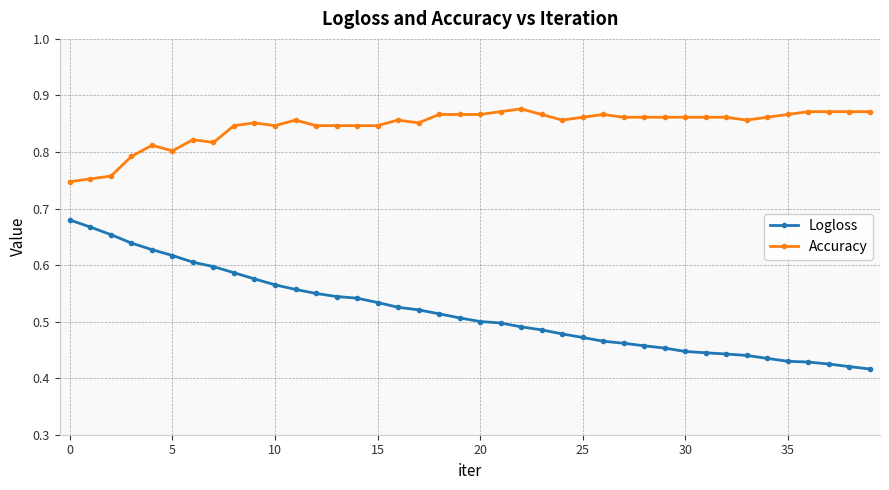

Which series has the widest spread of values?

Logloss